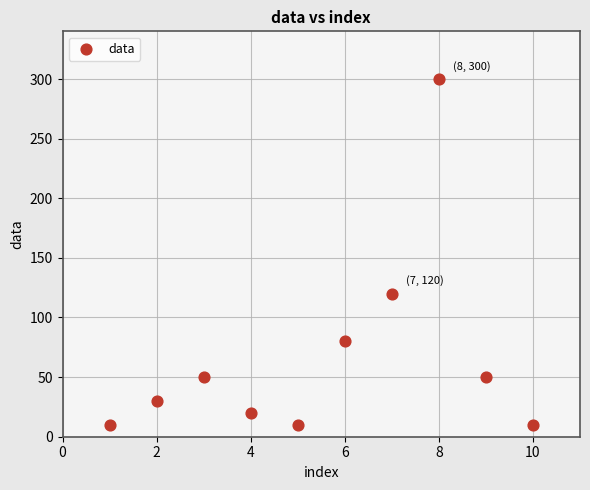

What Y value in the scatter plot is closest to 155?

120